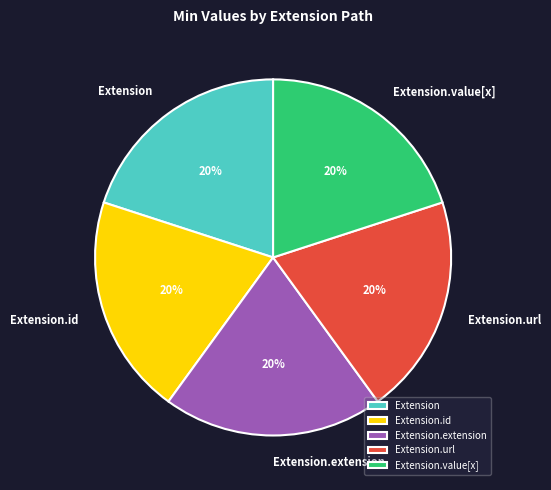

Count the number of slices in the pie.

5